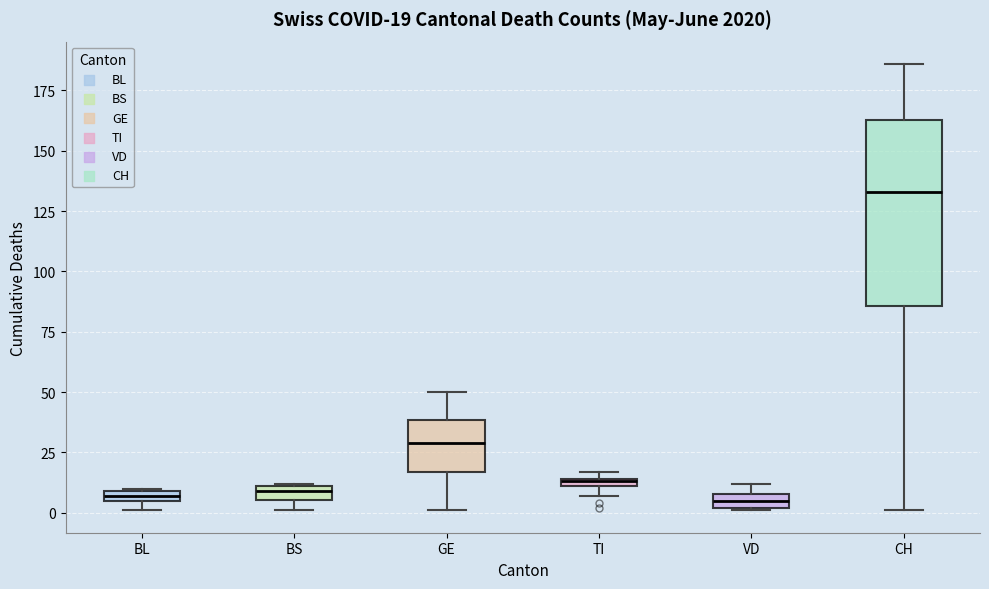

Which box is the tallest, from its lower edge to its upper edge?

CH